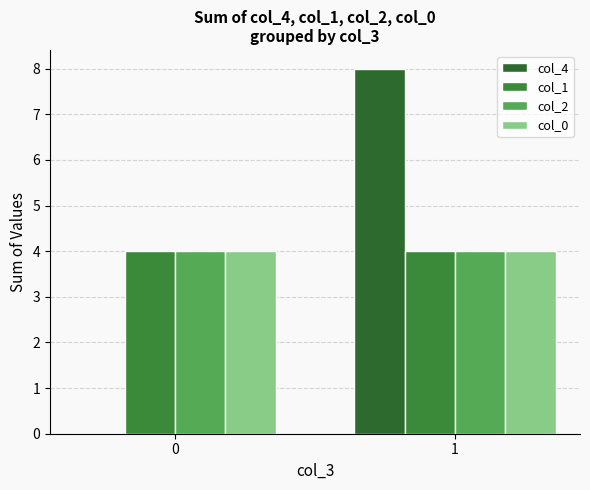

Between 0 and 1, which series saw the biggest shift?

col_4